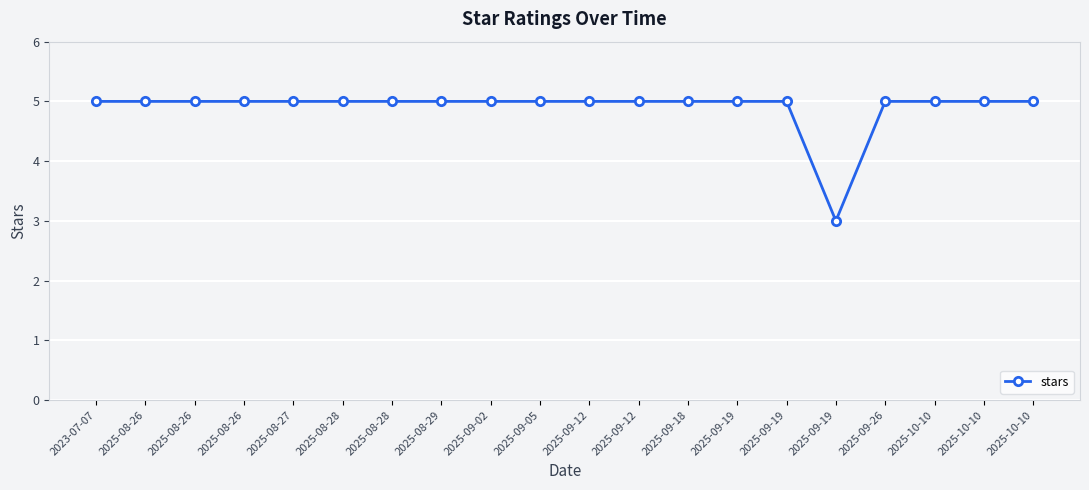

How many lines are shown in the chart?

1